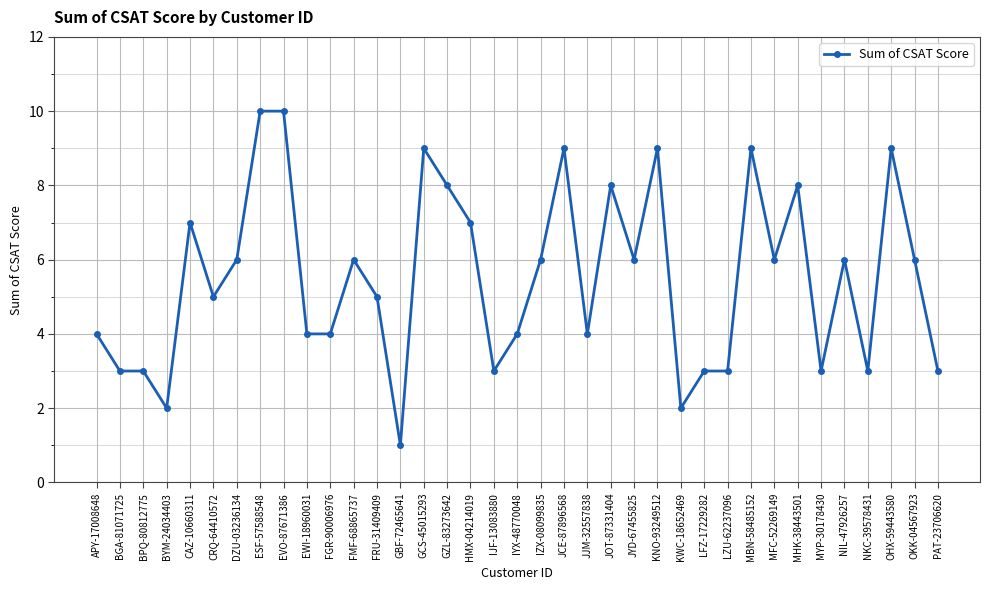

The value at IJF-13083880 is 3. True or false?

True